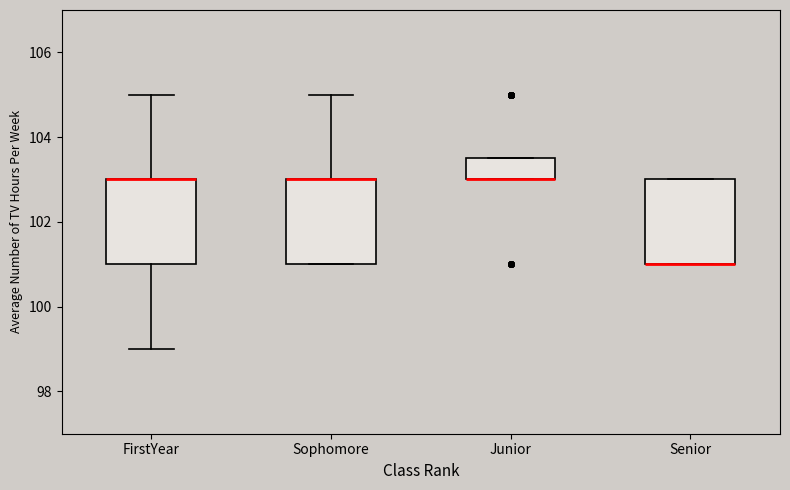

Where is the lower edge of the box for Sophomore on the y-axis? The values are not printed on the chart, so give them approximately, as read against the axis.

101.0